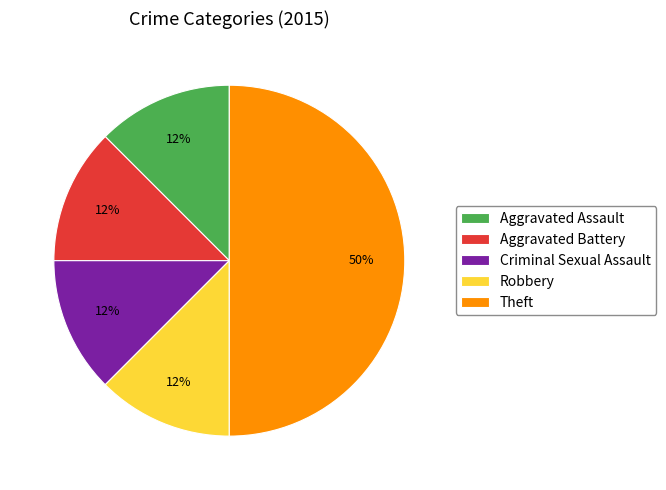

How many slices are in this pie chart?

5